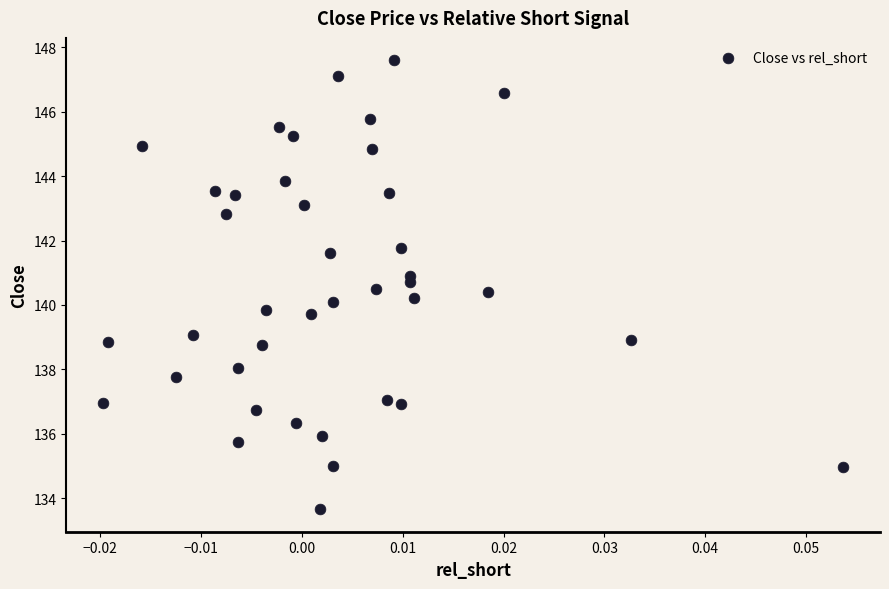

What is the range of Y values (max minus min)?

14.0